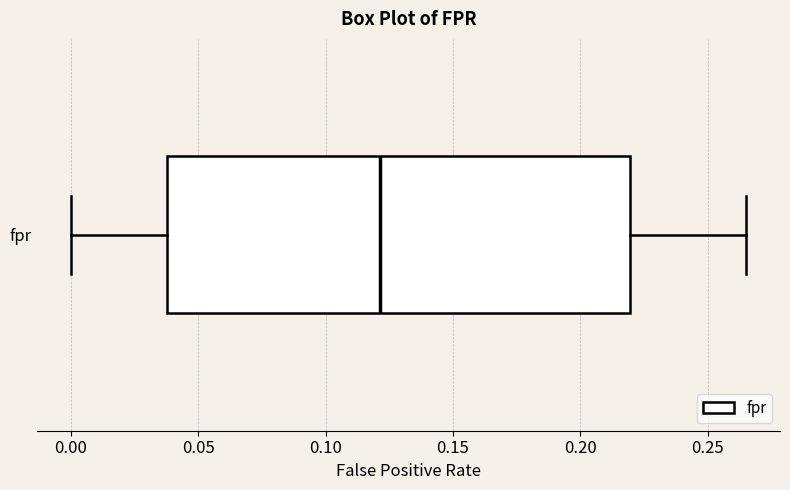

Read this box plot against the x-axis: the position of the median line, the range covered by the box, and the ends of both whiskers. The values are not printed on the chart, so give them approximately, as read against the axis.

median 0.120, box 0.040 to 0.220, whiskers 0.000 to 0.265